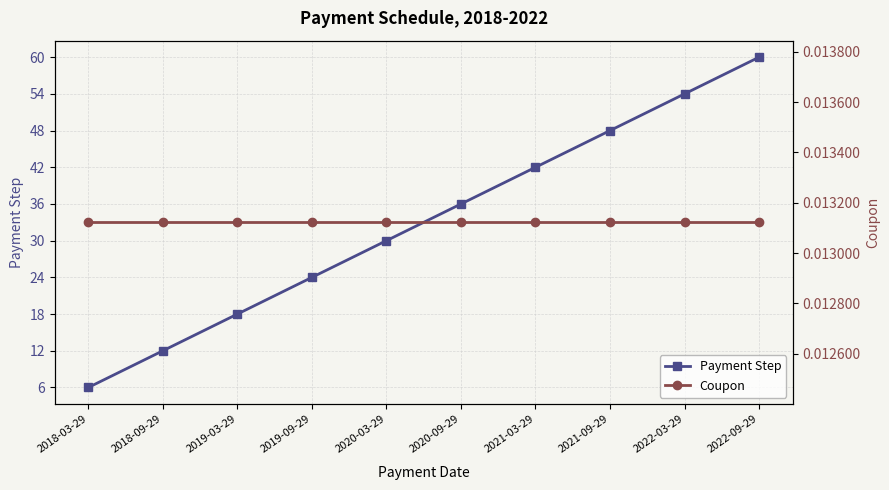

What is the label of the 1st point from the right?

2022-09-29